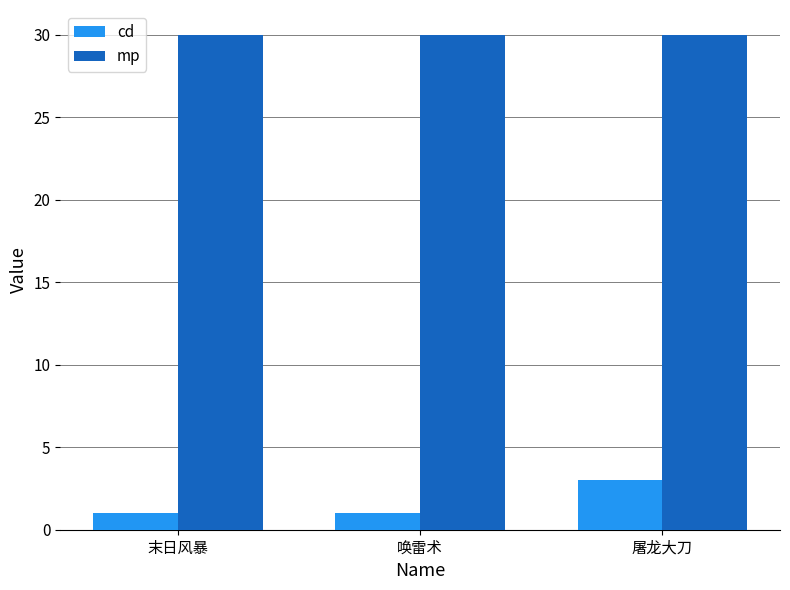

Which category has the highest value in the cd series?

屠龙大刀